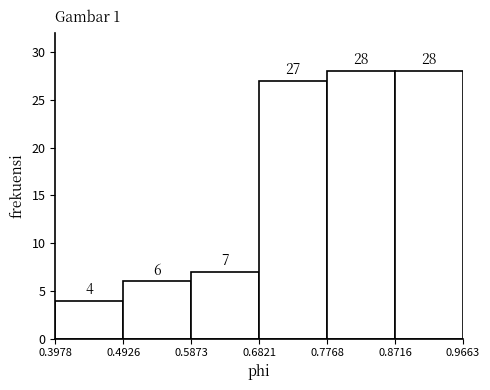

How tall is the bar that spans 0.7768 to 0.8716 on the x-axis?

28